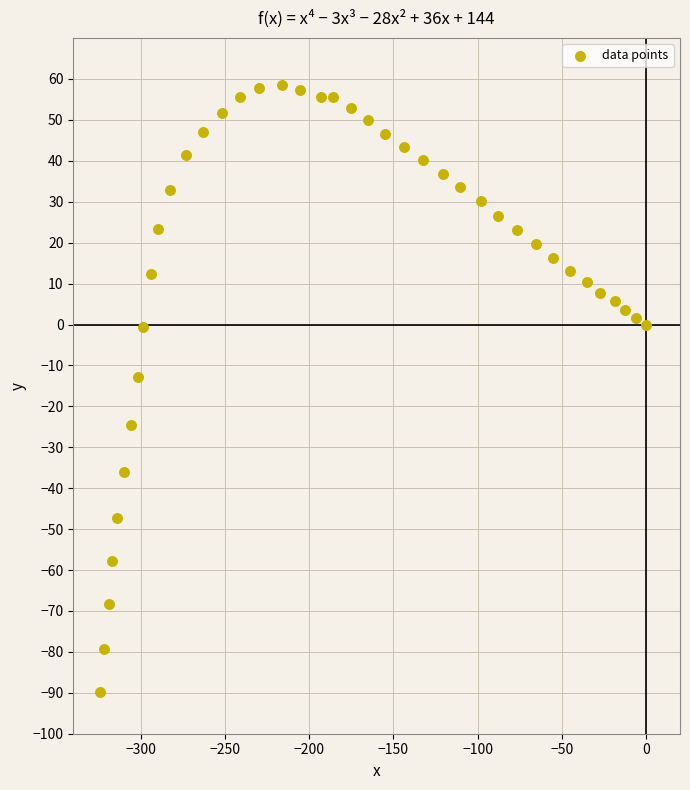

What is the range of X values (max minus min)?

324.0